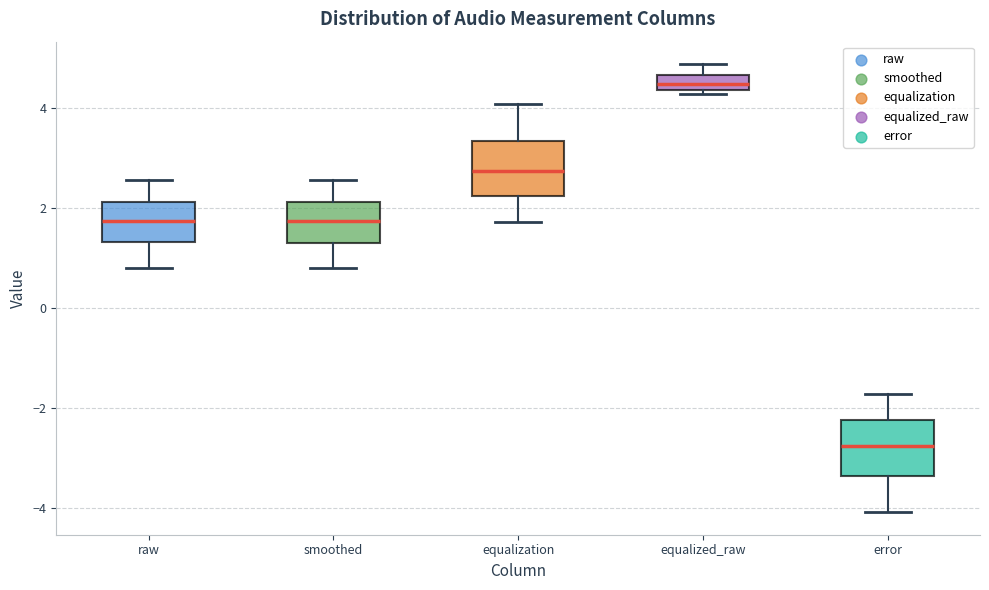

Reading left to right, read every box against the y-axis: the position of its median line, the range the box covers, and the ends of its whiskers. The values are not printed on the chart, so give them approximately, as read against the axis.

raw: median 1.8, box 1.4 to 2.2, whiskers 0.8 to 2.6
smoothed: median 1.8, box 1.4 to 2.2, whiskers 0.8 to 2.6
equalization: median 2.8, box 2.2 to 3.4, whiskers 1.8 to 4.0
equalized_raw: median 4.4 (inside the box), box 4.4 to 4.6, whiskers 4.2 to 4.8
error: median -2.8, box -3.4 to -2.2, whiskers -4.0 to -1.8